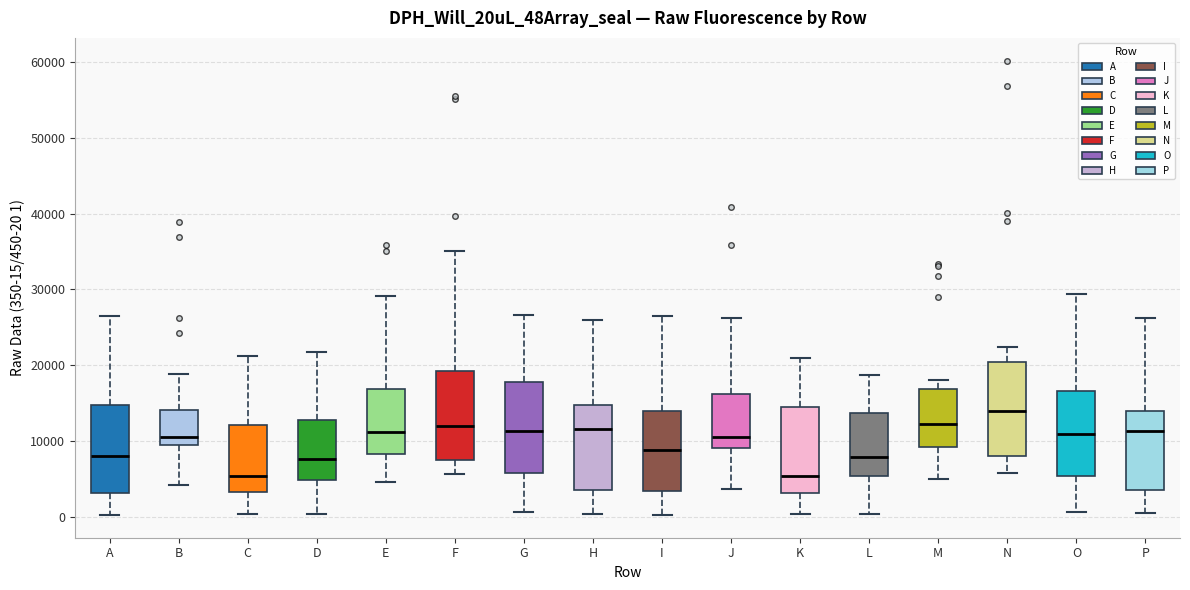

Which box has the highest median line?

N